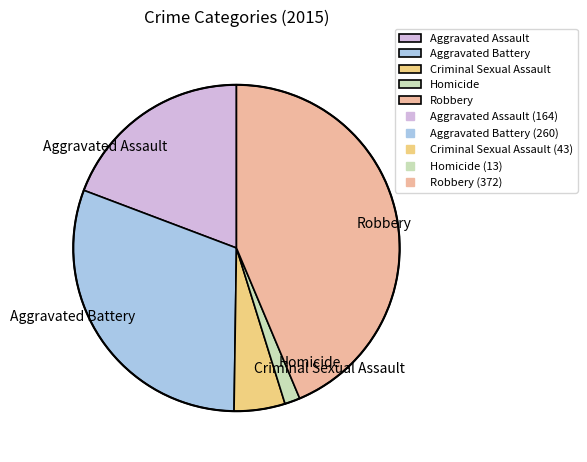

How many segments does this pie chart have?

5